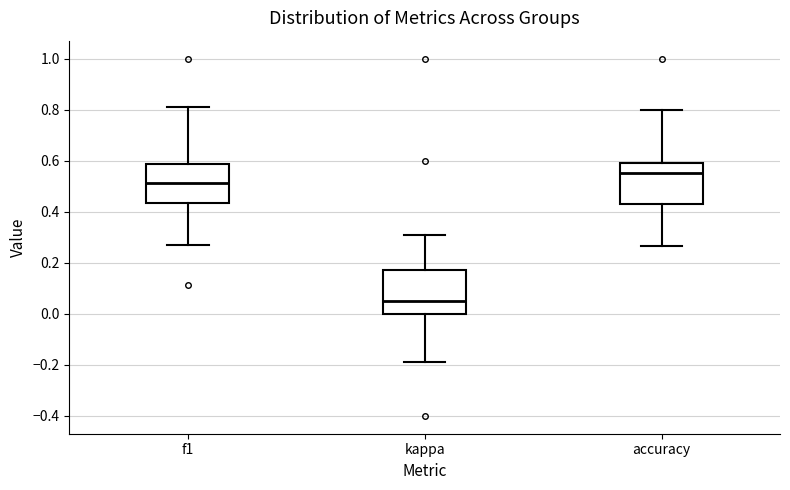

Where does the upper whisker of the box for f1 end on the y-axis? The values are not printed on the chart, so give them approximately, as read against the axis.

0.80